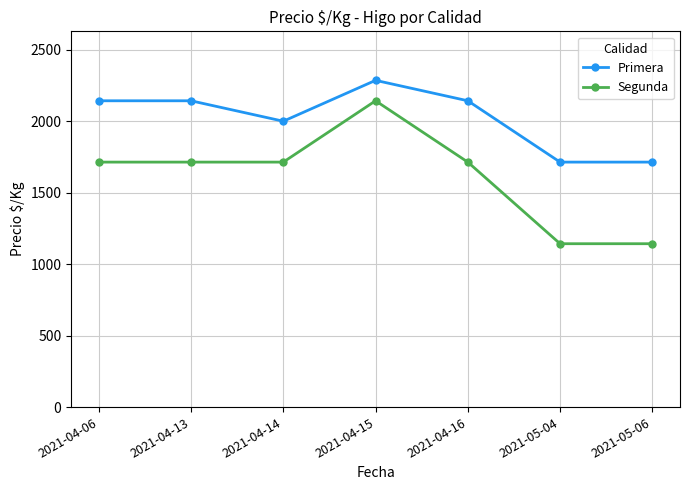

Count the number of data series in this chart.

2